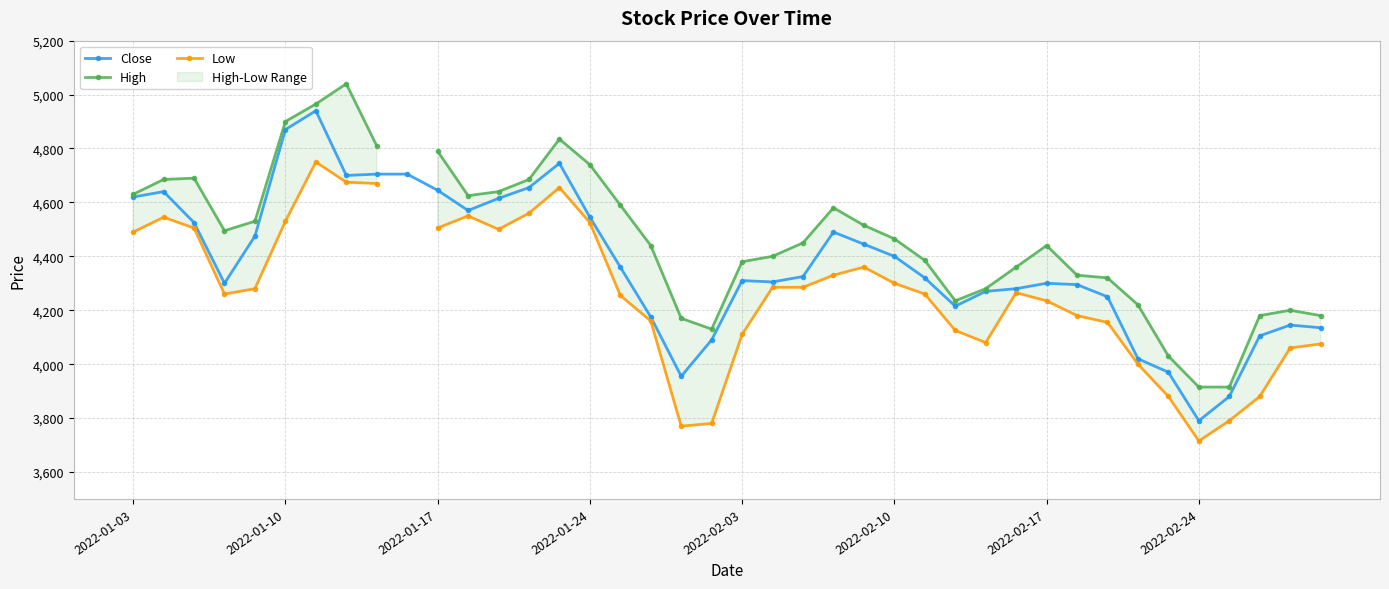

At which label does Close reach its minimum?

2022-02-24